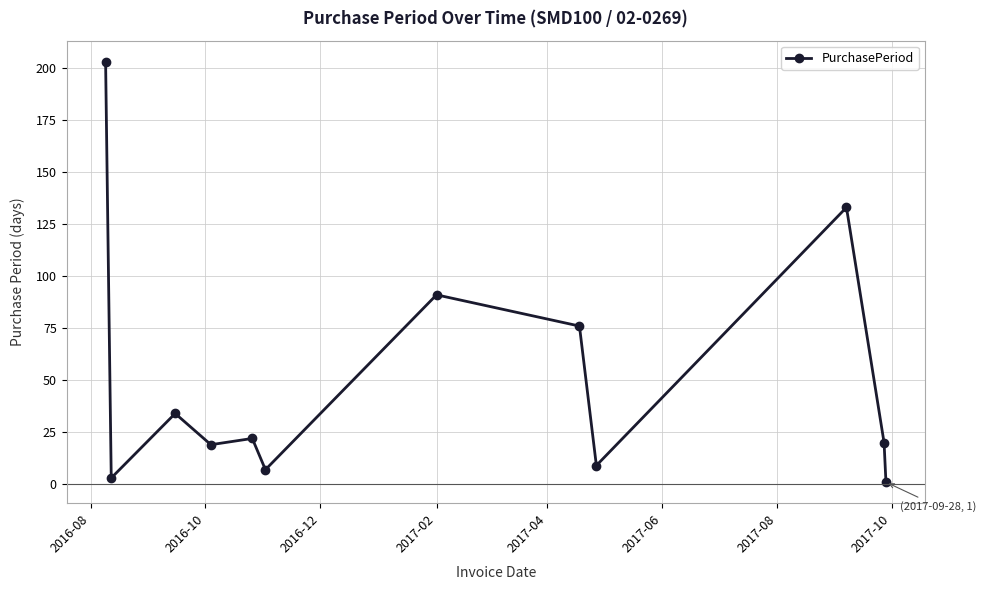

True or false: there are more than 1 points higher than both neighbors.

True